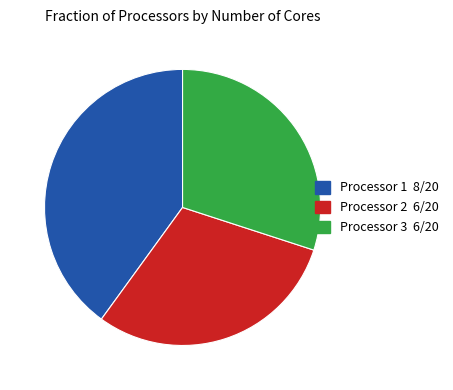

Do Processor 3 and Processor 1 together represent more than half of the pie?

Yes